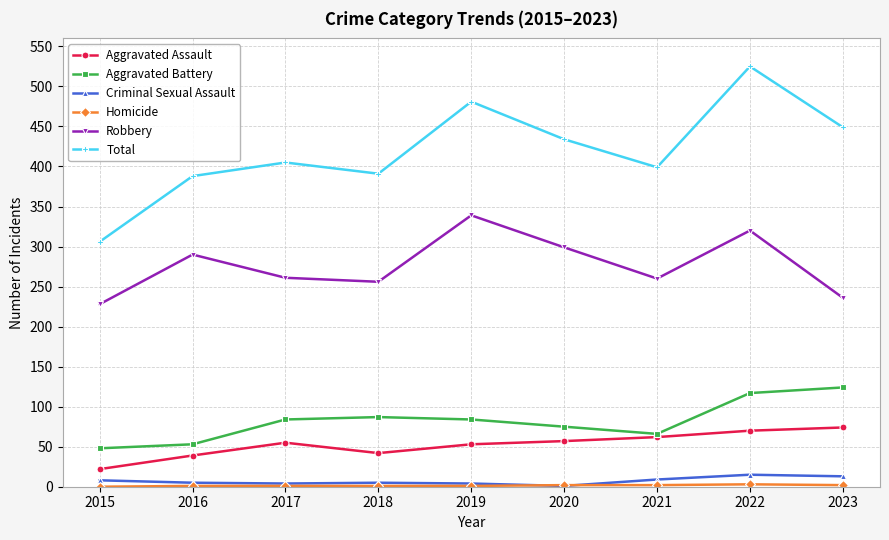

Which series has the widest spread of values?

Total